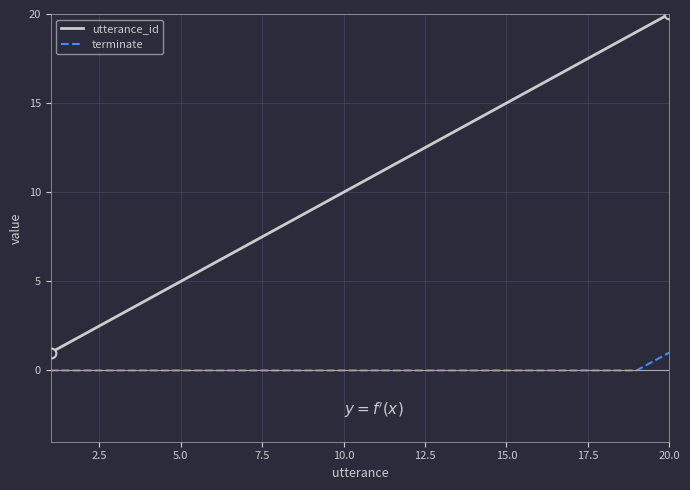

Rank the series by their maximum value, from highest to lowest.

utterance_id, terminate